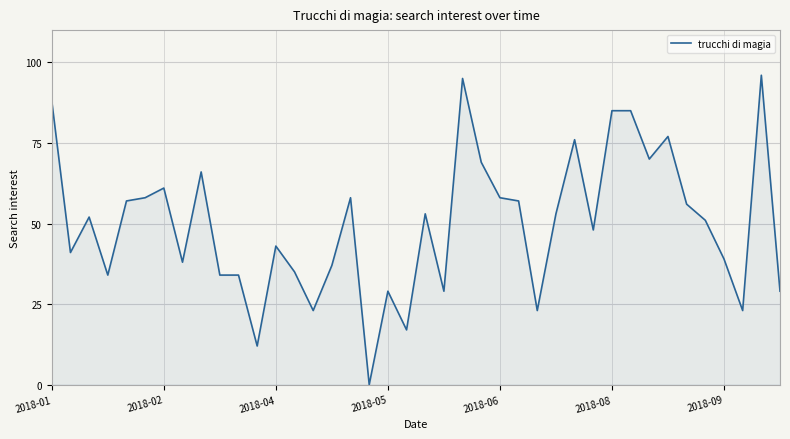

What is the sum of all values?

1989